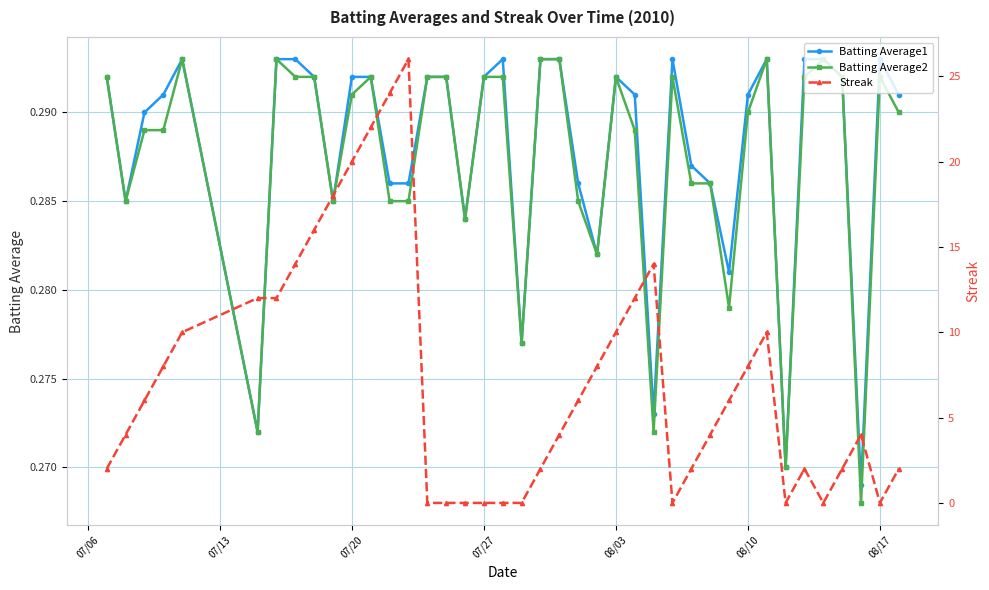

At how many categories does at least one series exceed 19?

4